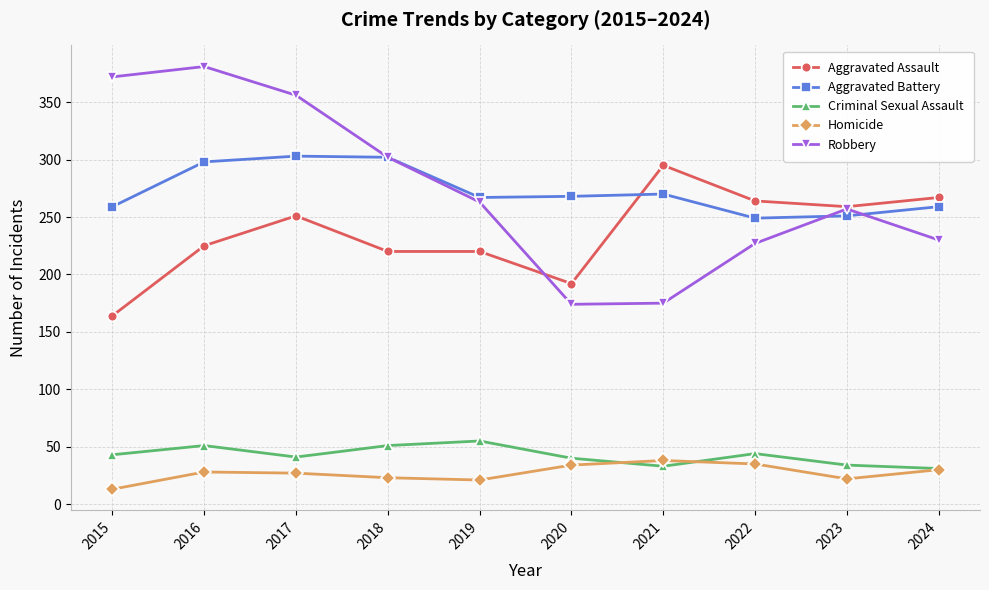

What is the value of the Criminal Sexual Assault point at the 1st from the left?

43